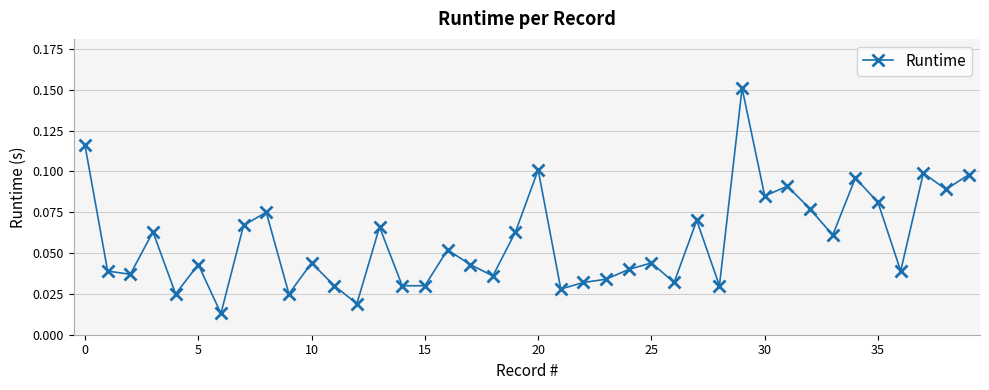

What is the sum of all values?

2.3